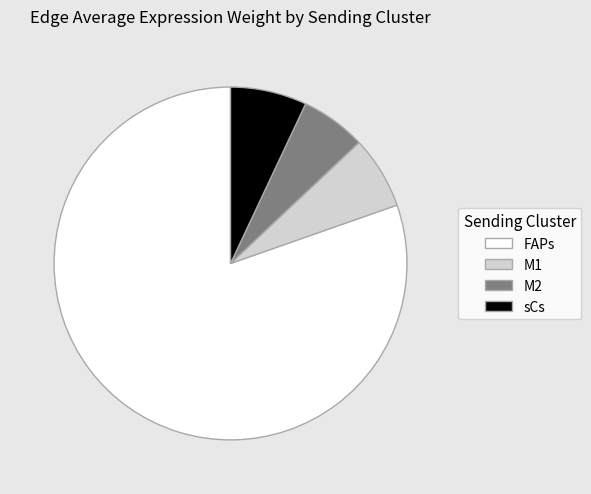

Which category has the biggest portion of the pie?

FAPs